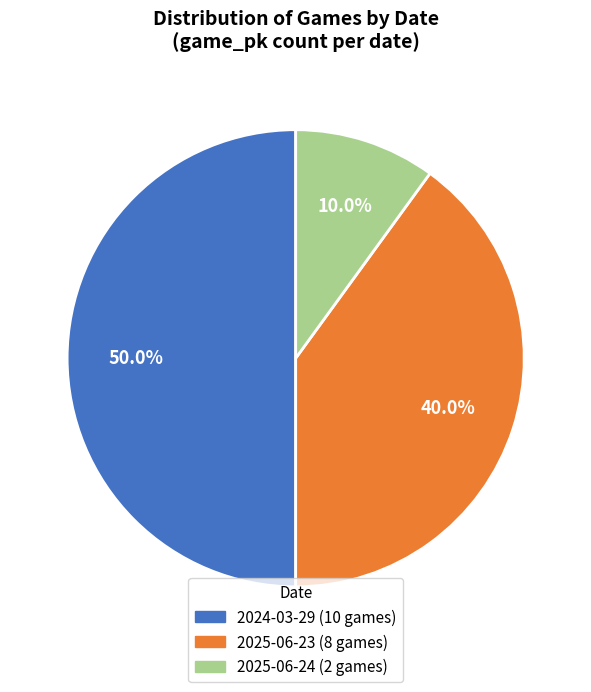

How many slices are in this pie chart?

3